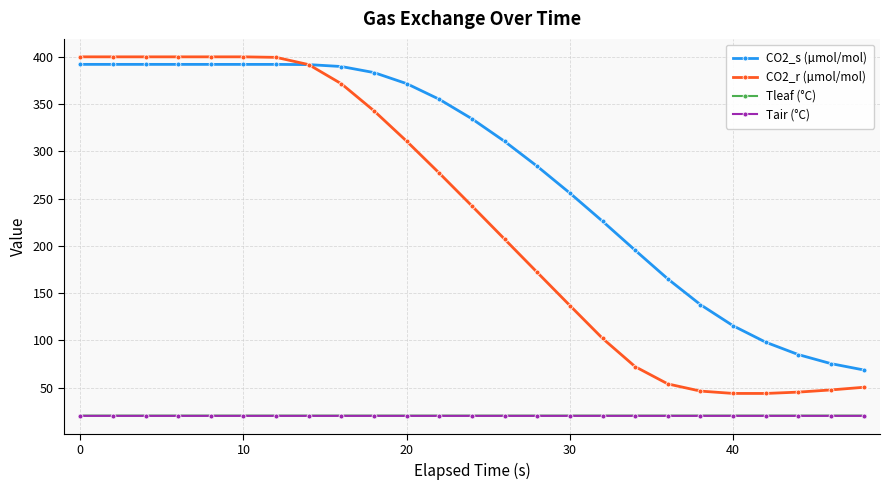

What is the average value of the Tair (°C) series?

20.0